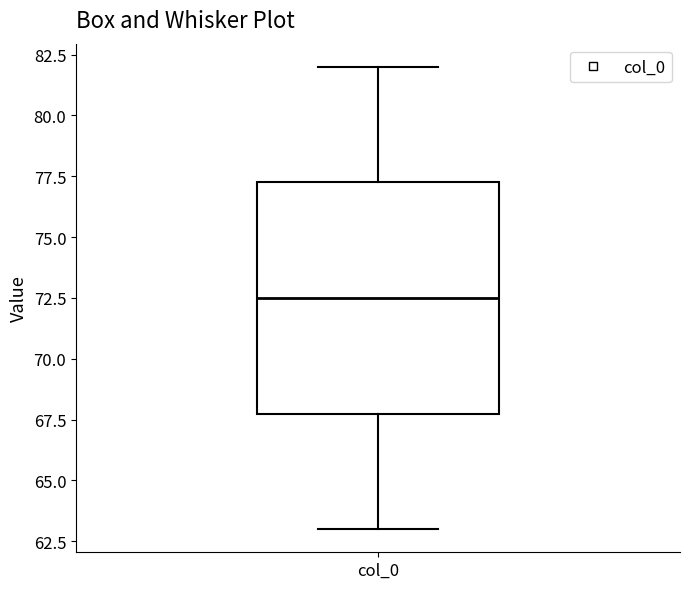

Transcribe this box plot: give where the median line is, the range the box spans, and where the two whiskers end, as read against the y-axis. The values are not printed on the chart, so give them approximately, as read against the axis.

median 72.5, box 68.0 to 77.5, whiskers 63.0 to 82.0